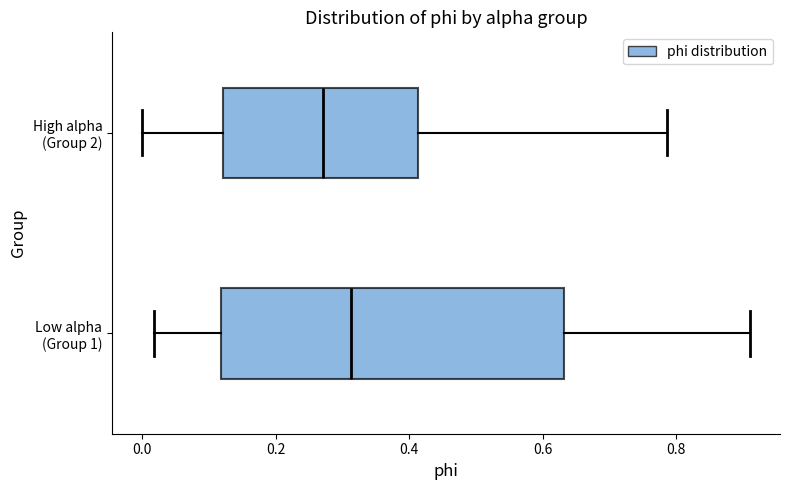

Which box is the widest, from its left edge to its right edge?

Low alpha (Group 1)